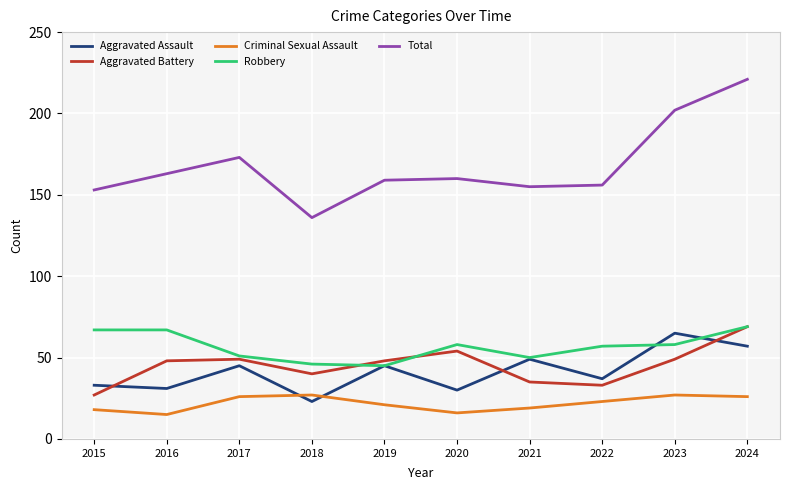

The Aggravated Battery series shows 21 at 2016. True or false?

False